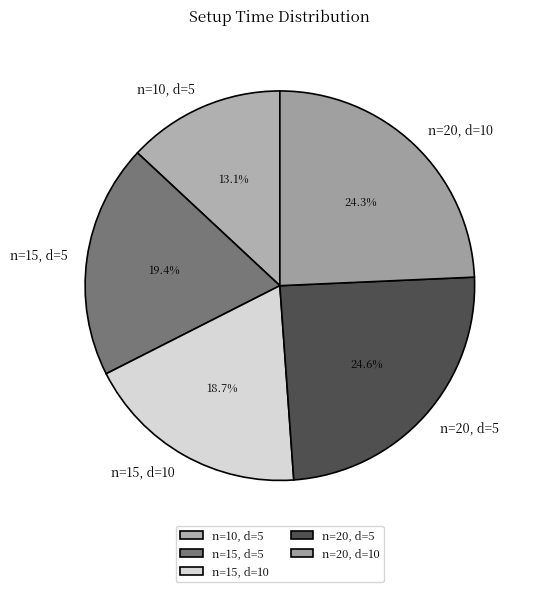

To the nearest percent, what is the combined percentage of n=20, d=10 and n=10, d=5?

37%